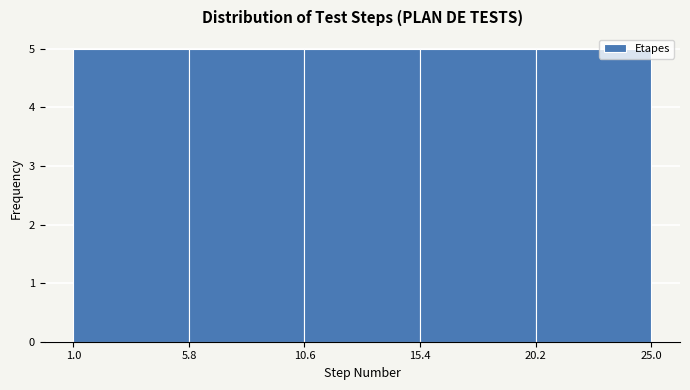

Reading left to right, transcribe this chart: for each bar, give the range it covers on the x-axis and its height. The values are not printed on the chart, so give them approximately, as read against the axis.

1.0 to 5.8: 5
5.8 to 10.6: 5
10.6 to 15.4: 5
15.4 to 20.2: 5
20.2 to 25.0: 5